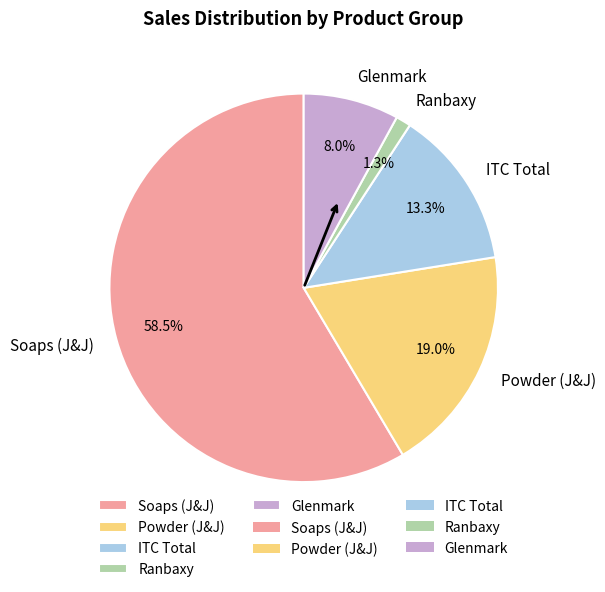

What percentage is NOT represented by Glenmark?

92.0%